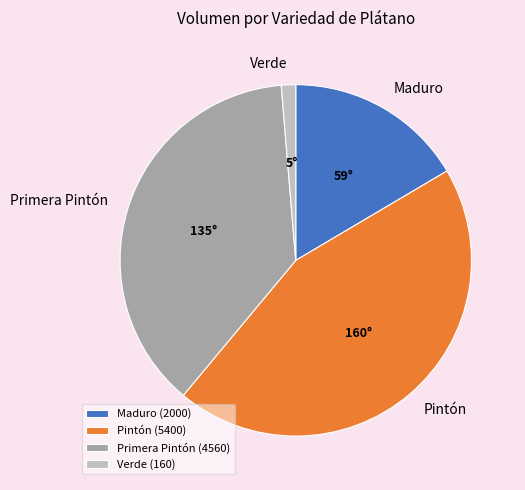

True or false: Maduro accounts for 17% of the total.

True